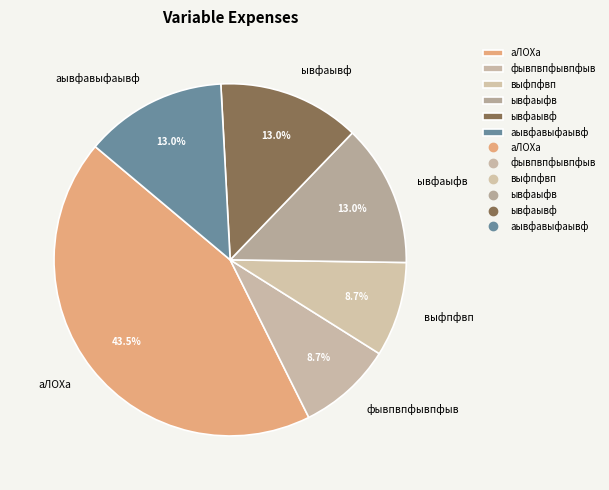

What portion of the pie excludes аЛОХа?

56.5%